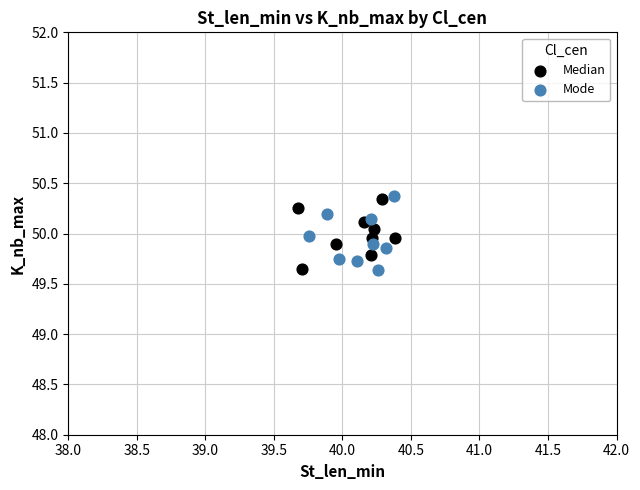

Which series has the largest Y range (max minus min)?

Mode